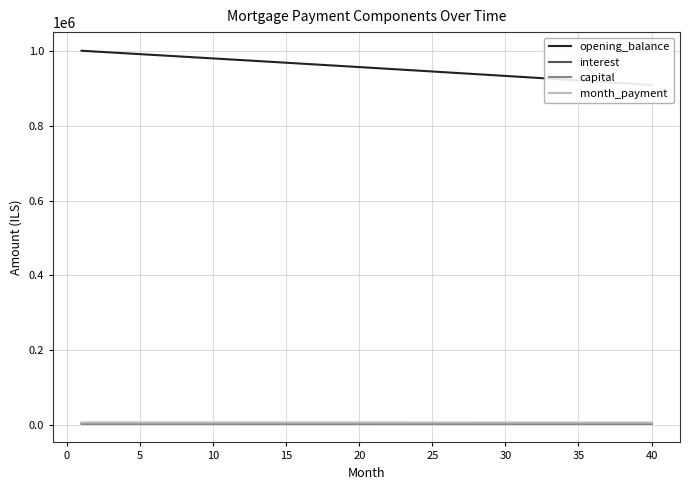

Is this an area chart (filled region under the line)?

No